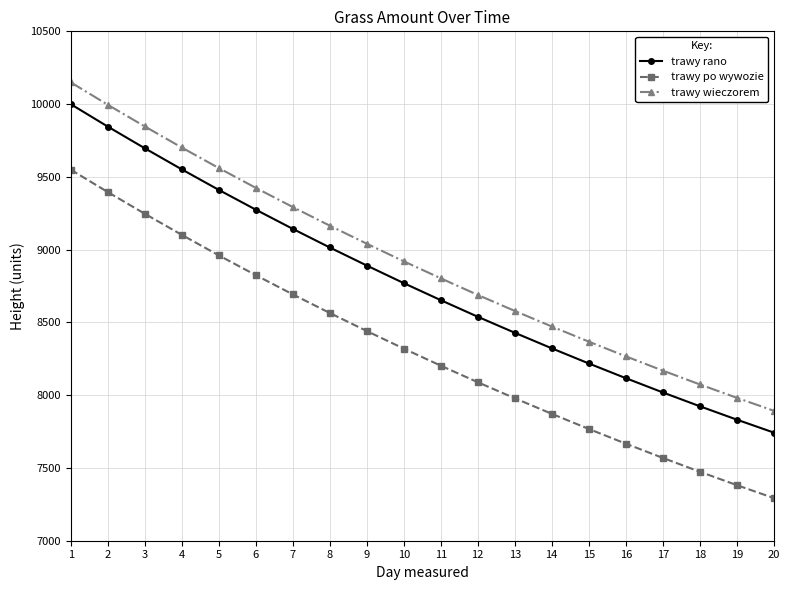

Which series has the largest total across all categories?

trawy wieczorem